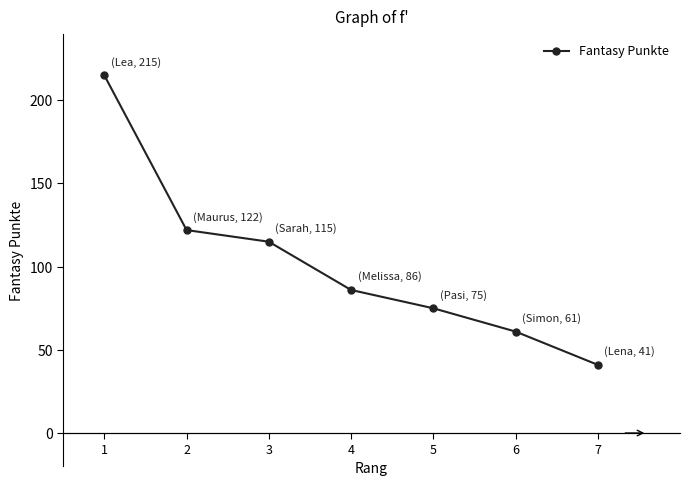

Which label corresponds to the largest value in the chart?

1